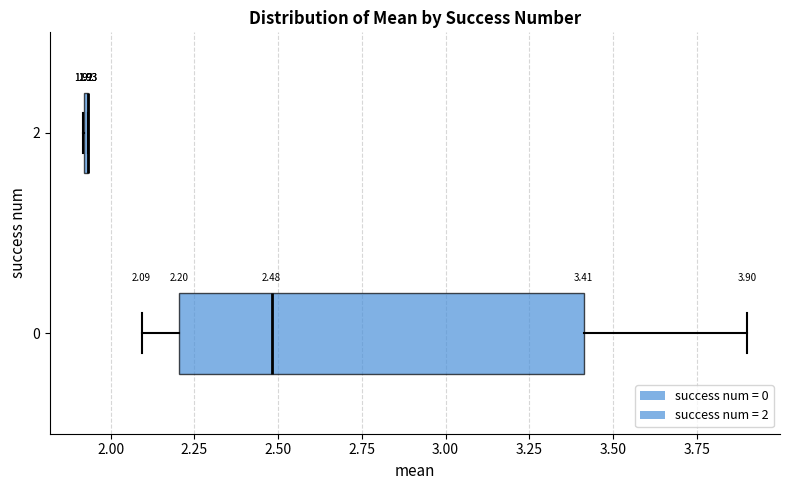

Which box is the widest, from its left edge to its right edge?

0